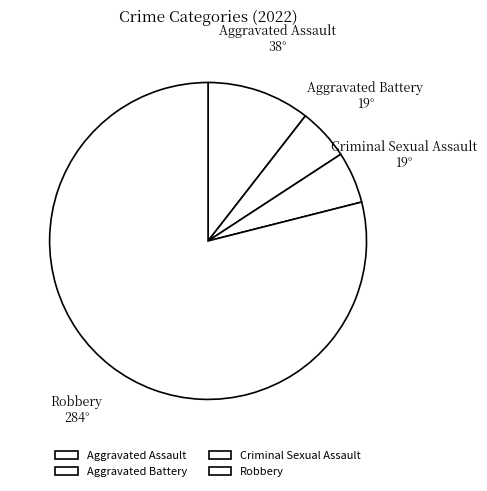

Which category has the biggest portion of the pie?

Robbery